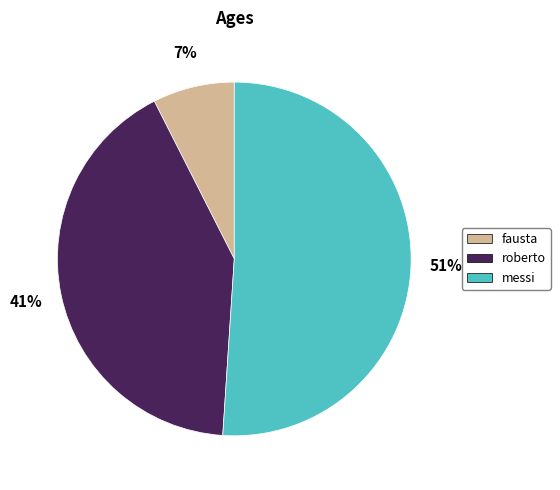

To the nearest percent, what is the difference between the largest and smallest slice percentages?

44%